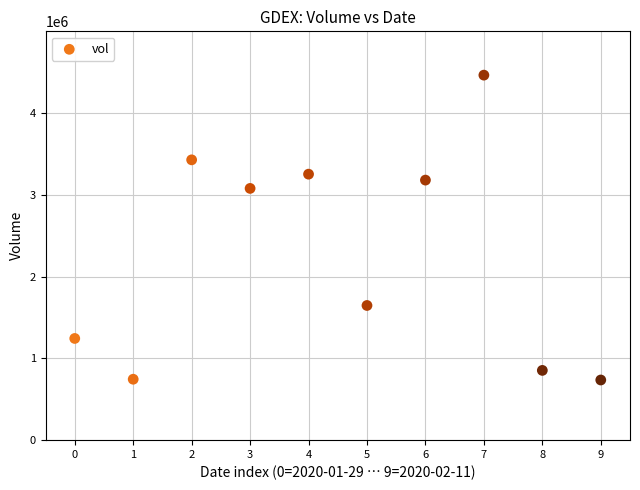

What Y value in the scatter plot is closest to 2599600?

3078400